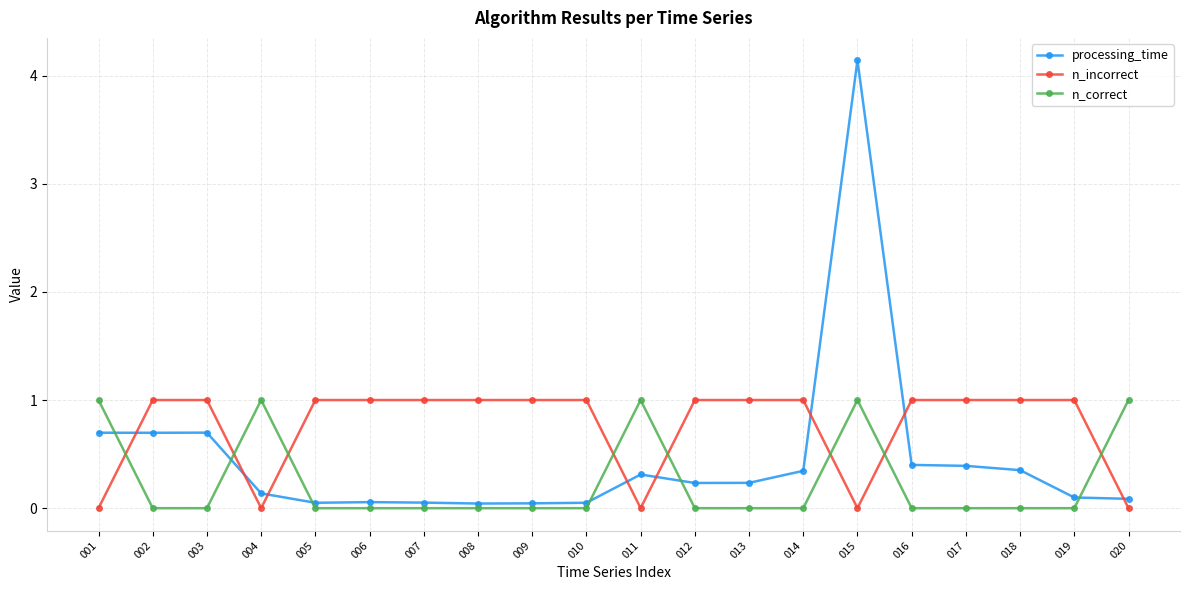

True or false: n_correct has a value of 0.0 at 010.

True